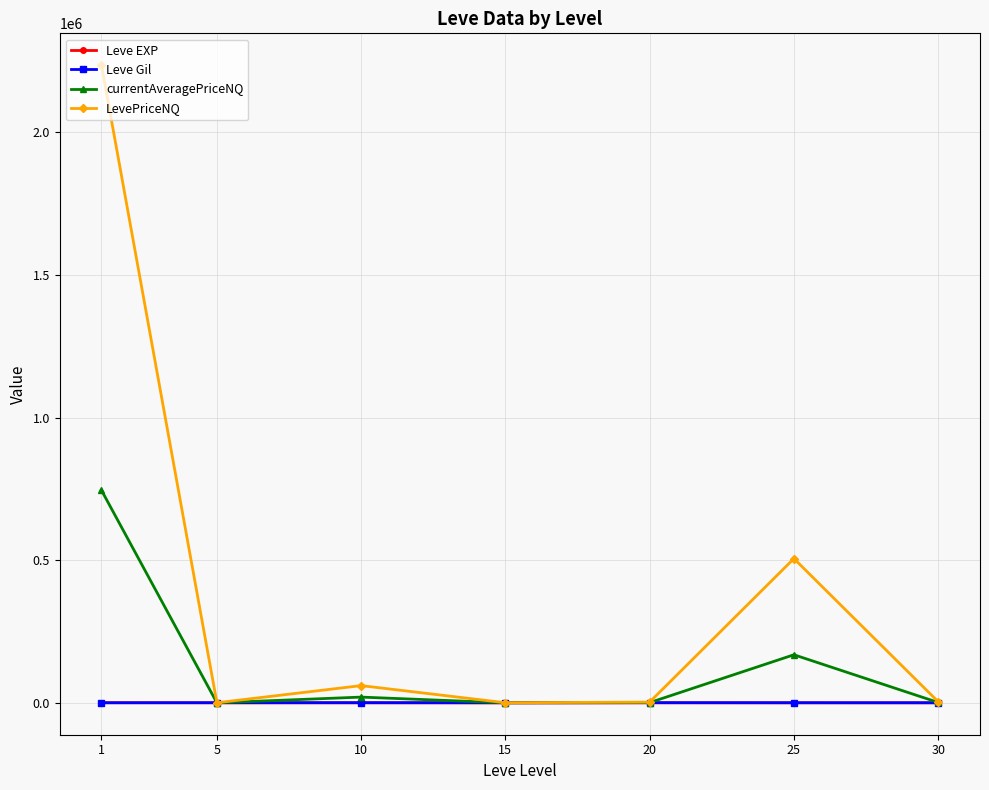

What is the total value across all series at 30?

5676.0